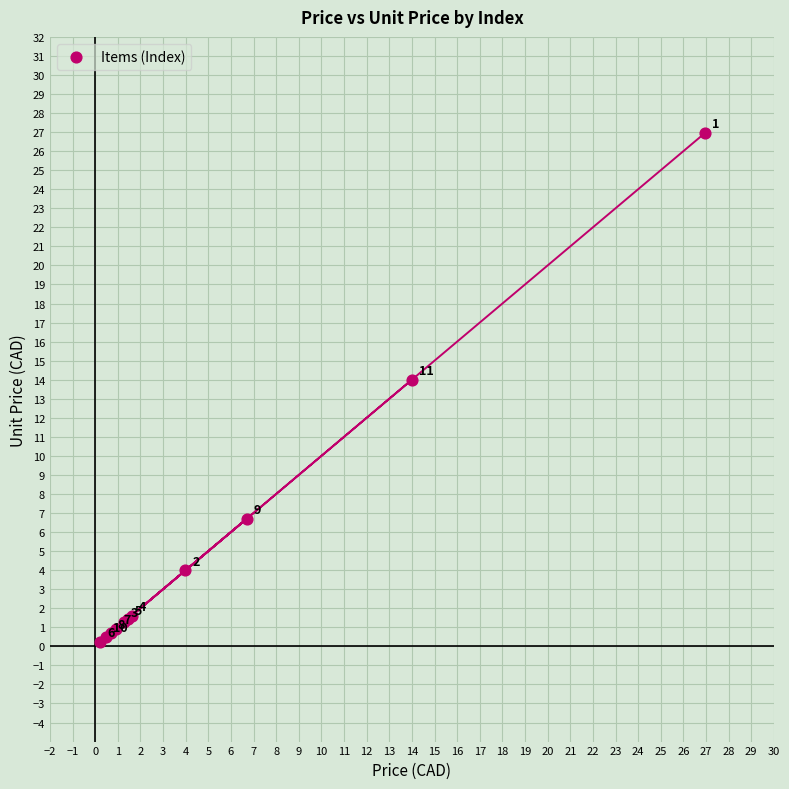

What Y value in the scatter plot is closest to 13?

14.0